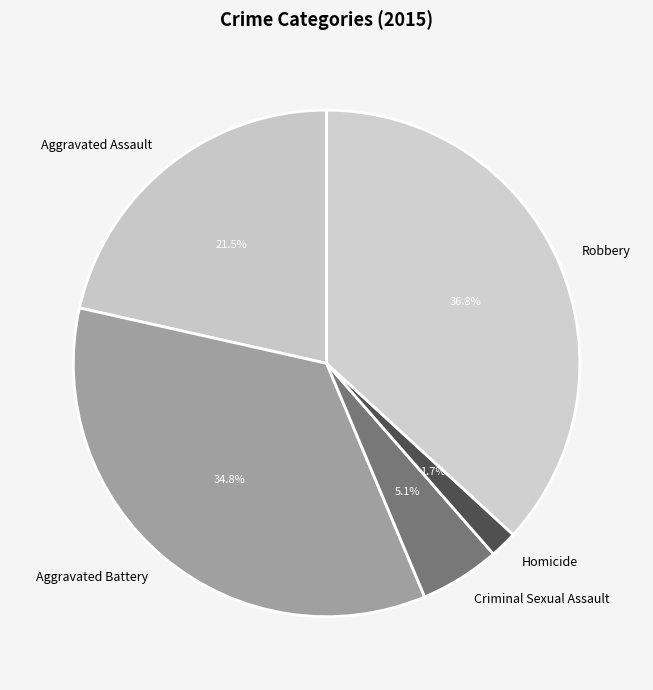

Between Aggravated Assault and Robbery, which is larger?

Robbery